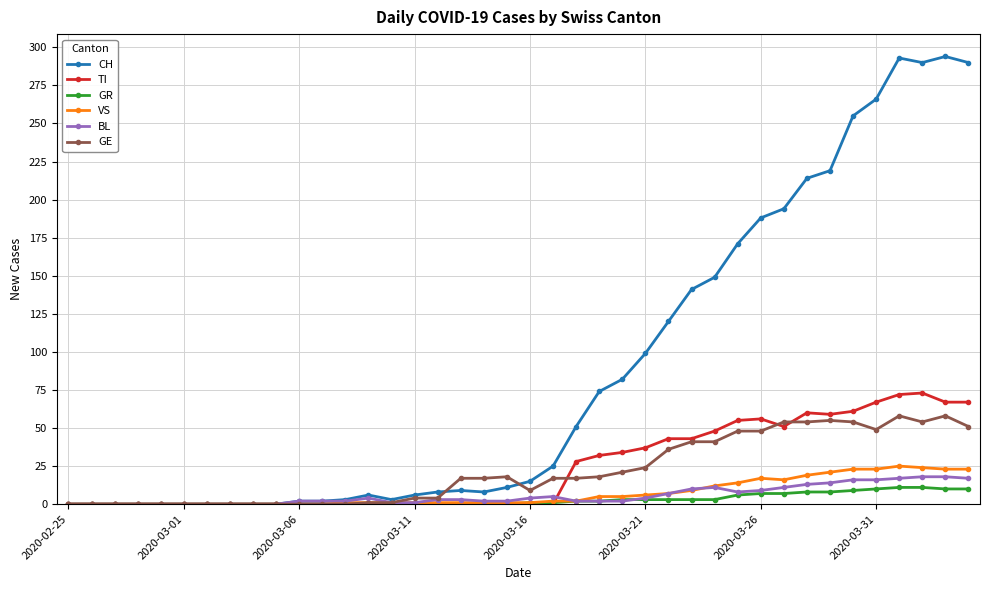

Which series has the largest total across all categories?

CH